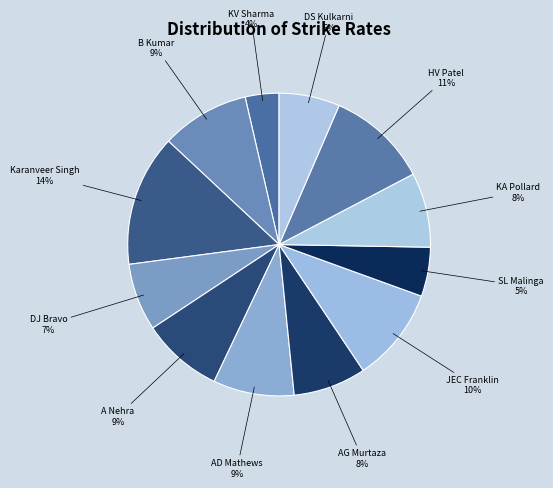

Does A Nehra account for over 50% of the chart?

No